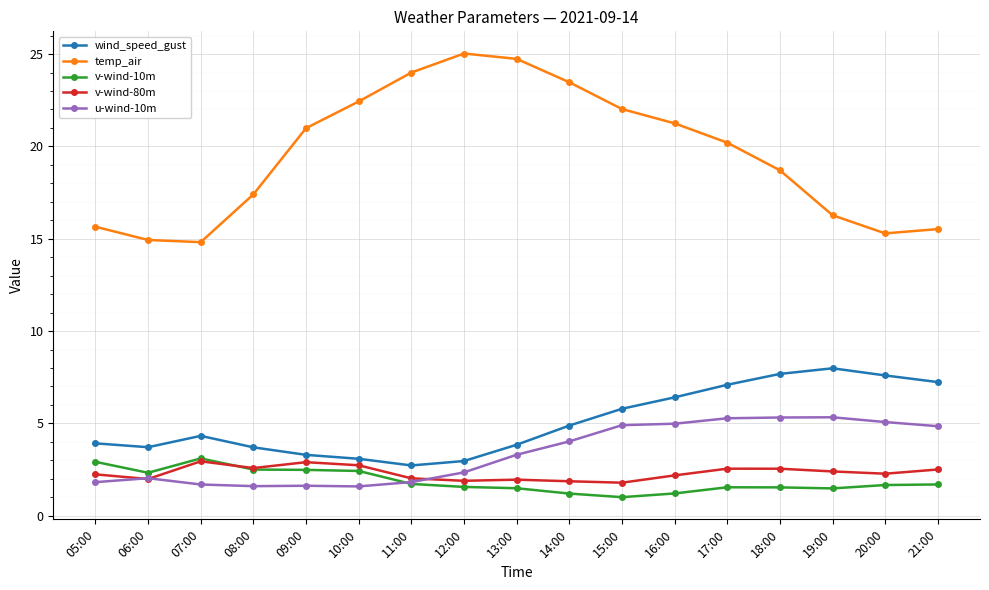

Count the number of data series in this chart.

5